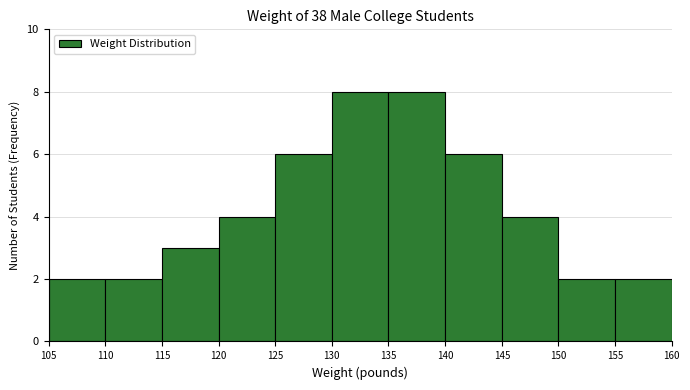

Reading left to right, transcribe this chart: for each bar, give the range it covers on the x-axis and its height. The values are not printed on the chart, so give them approximately, as read against the axis.

105 to 110: 2
110 to 115: 2
115 to 120: 3
120 to 125: 4
125 to 130: 6
130 to 135: 8
135 to 140: 8
140 to 145: 6
145 to 150: 4
150 to 155: 2
155 to 160: 2